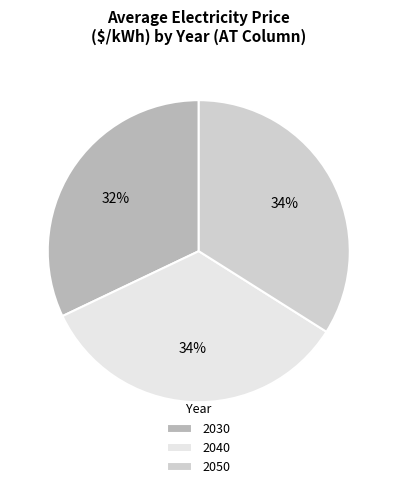

Is the sum of 2040 and 2050 greater than half?

Yes